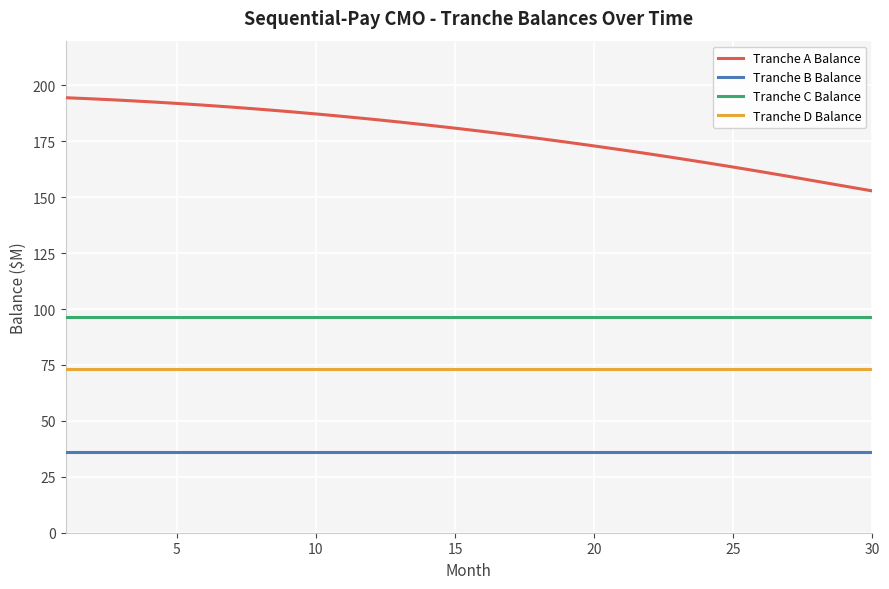

What is the lowest value of the Tranche B Balance series?

36.0